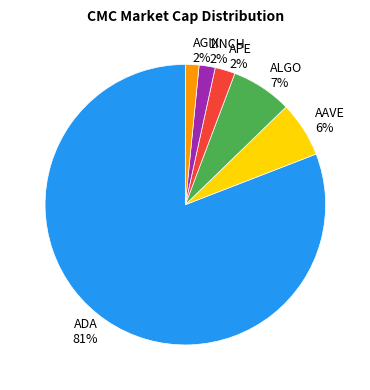

To the nearest percent, what is the average slice percentage?

17%